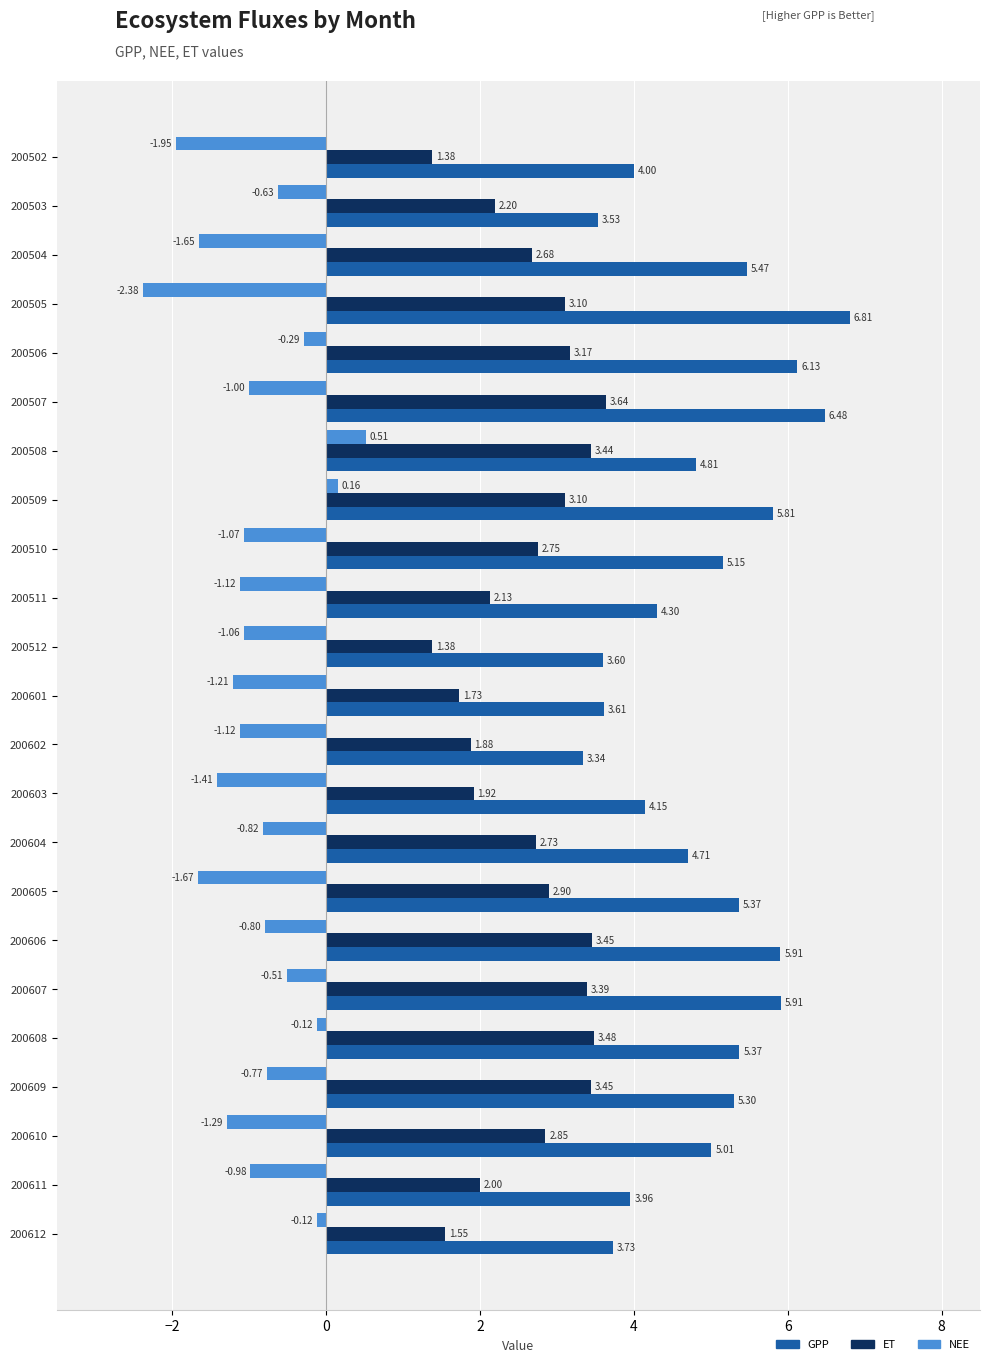

How many data points in NEE are above -1?

11